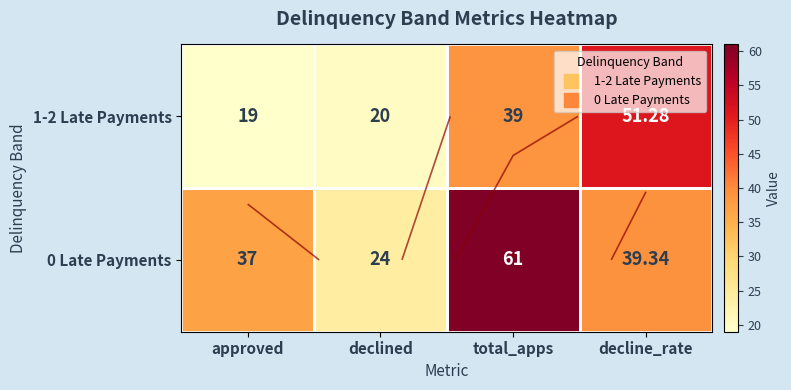

How many series are shown in this chart?

2